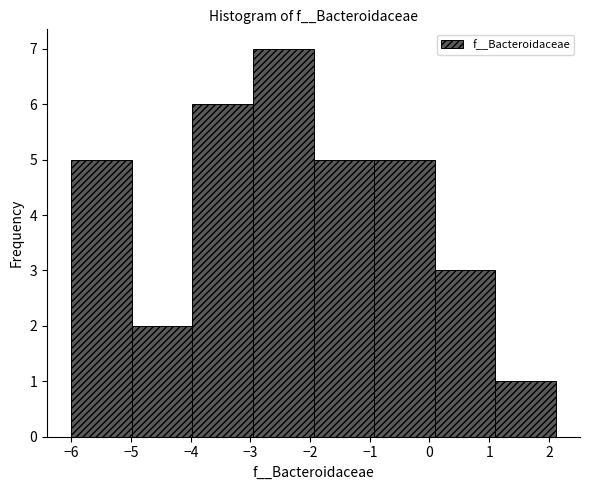

Which range on the x-axis has the tallest bar?

-3.0 to -1.9